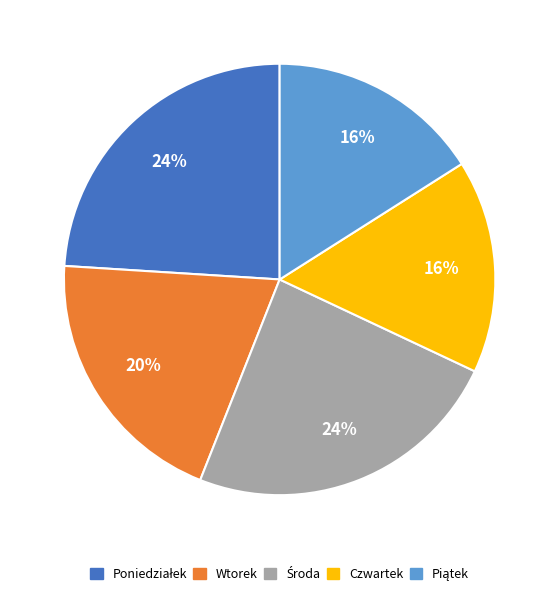

Does any single category account for the majority?

No